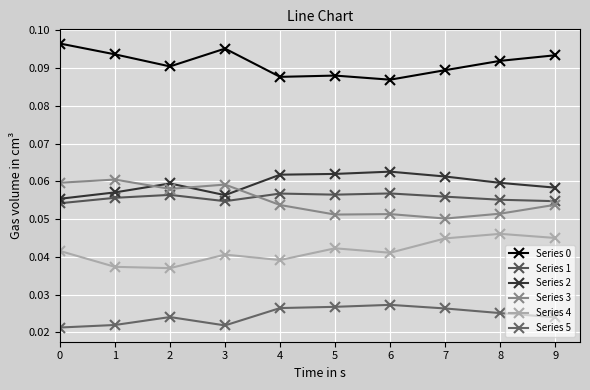

Count the number of categories in the chart.

10